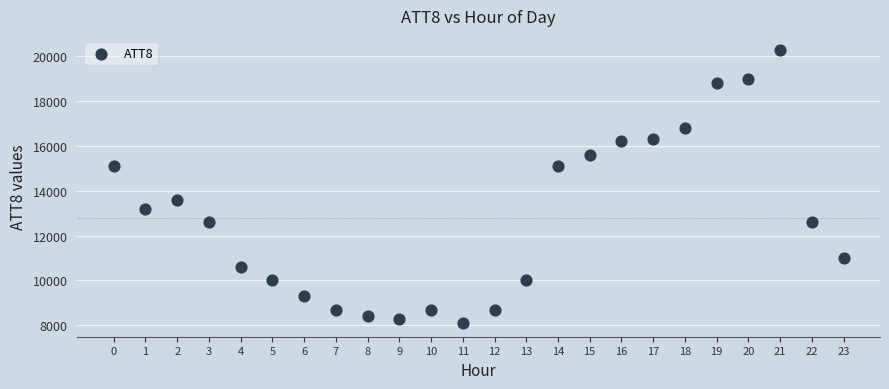

What Y value in the scatter plot is closest to 14200?

13600